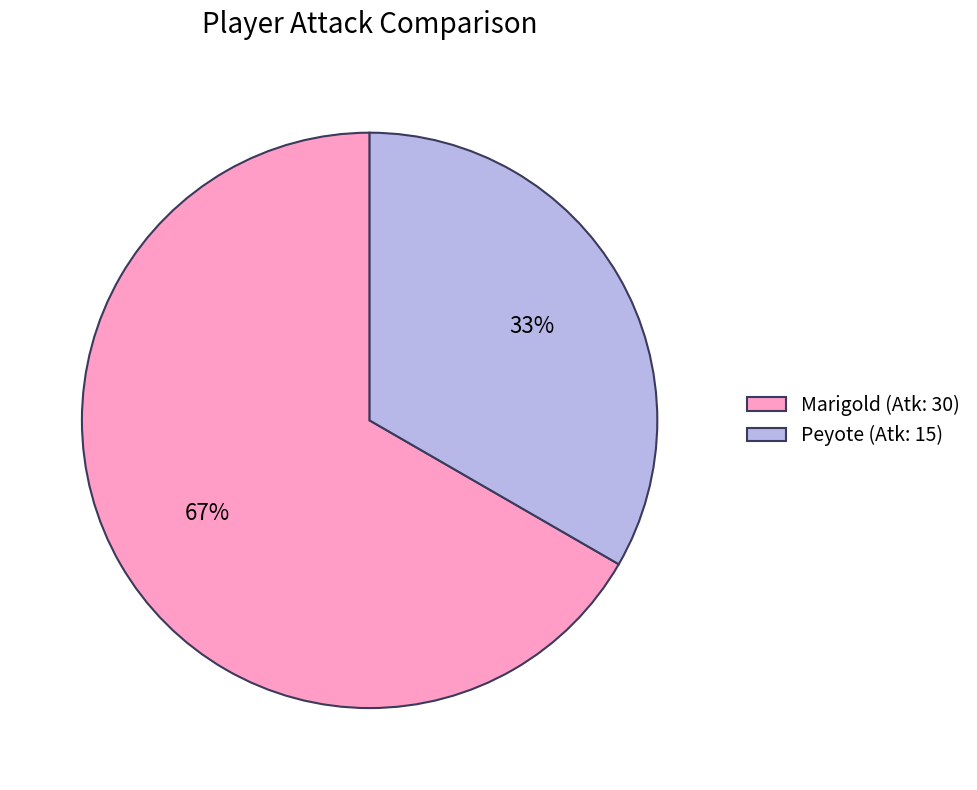

Combined, do Marigold (Atk: 30) and Peyote (Atk: 15) account for over 50%?

Yes